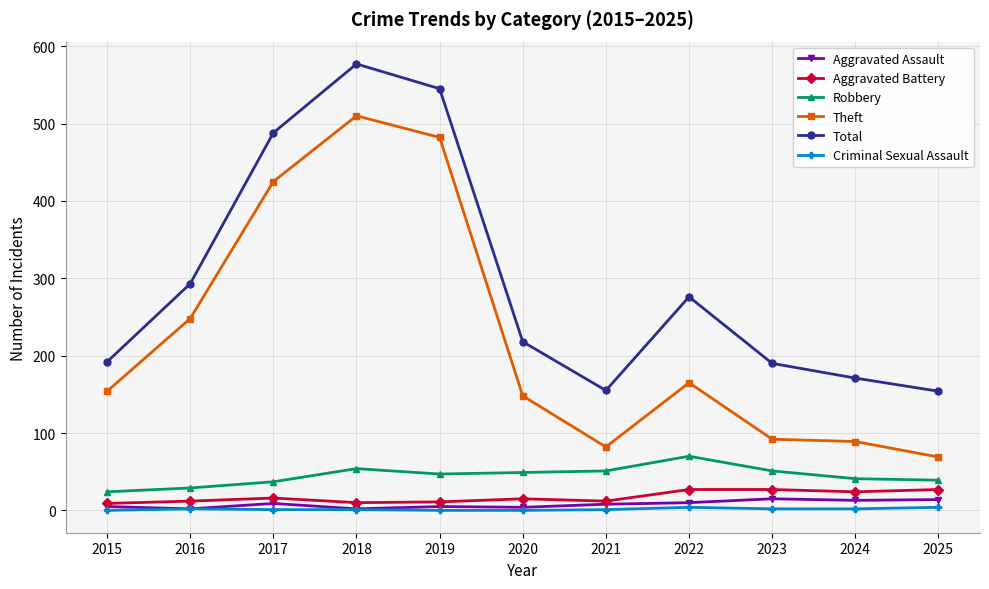

The Theft series shows 69 at 2025. True or false?

True